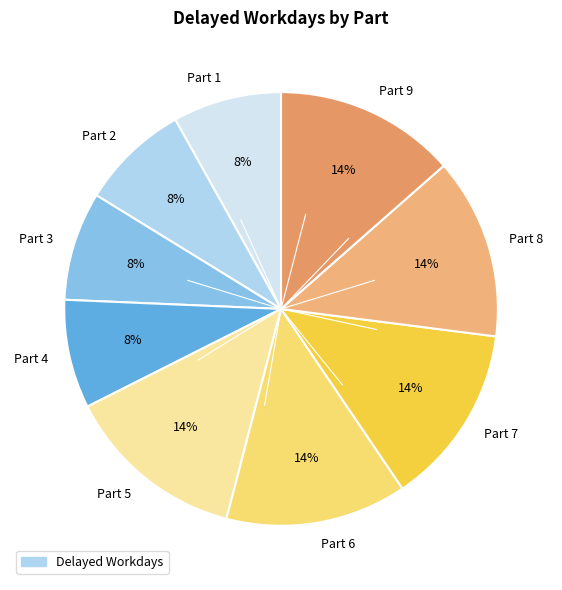

Between Part 7 and Part 4, which is larger?

Part 7